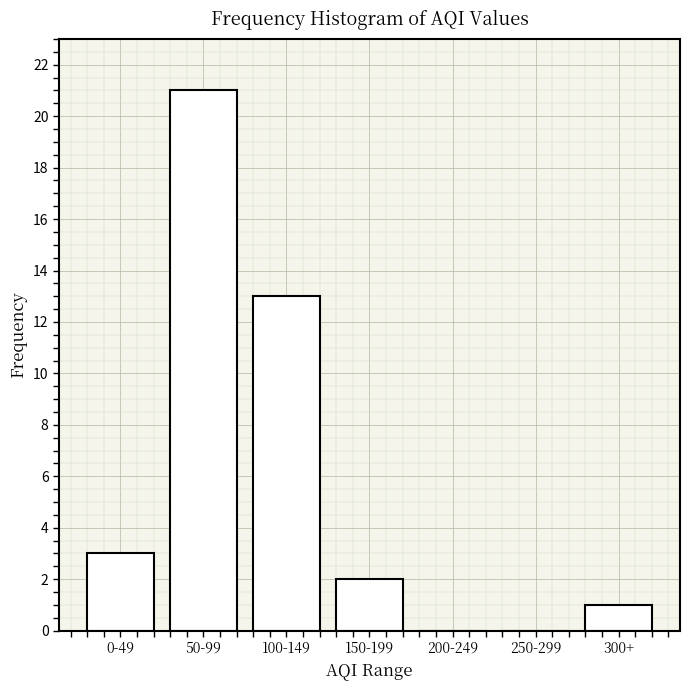

Reading left to right, extract all data points from this chart.

0-49=3	50-99=21	100-149=13	150-199=2	200-249=0	250-299=0	300+=1